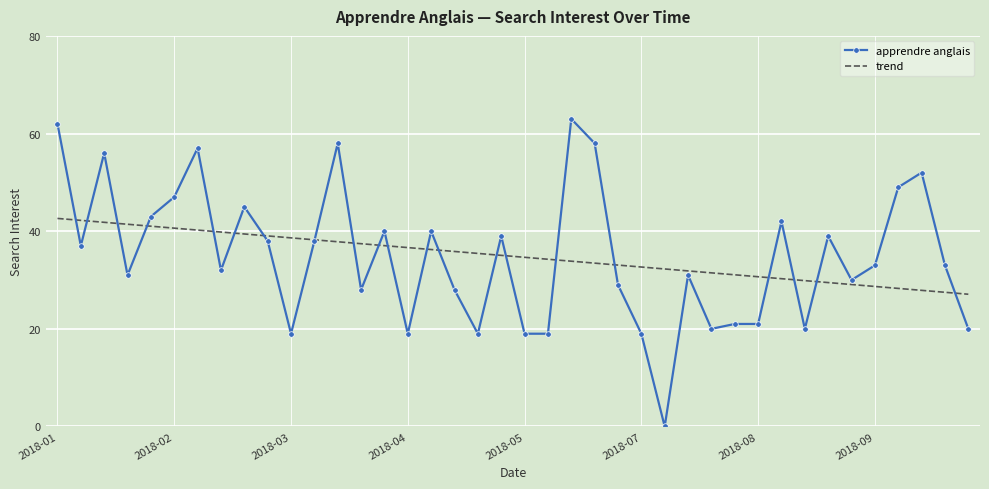

Which series has the widest spread of values?

apprendre anglais